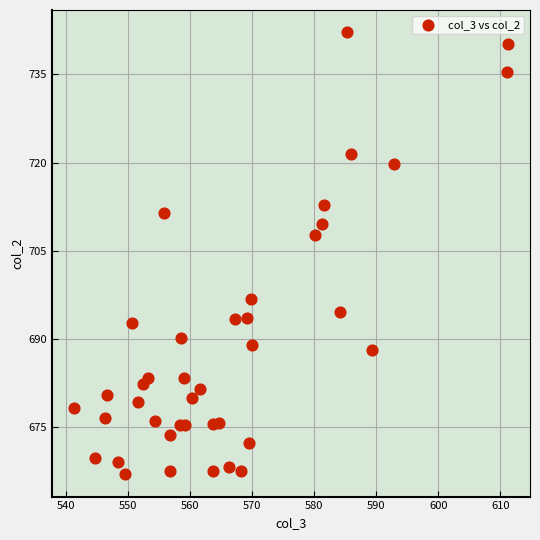

What Y value in the scatter plot is closest to 704?

707.6